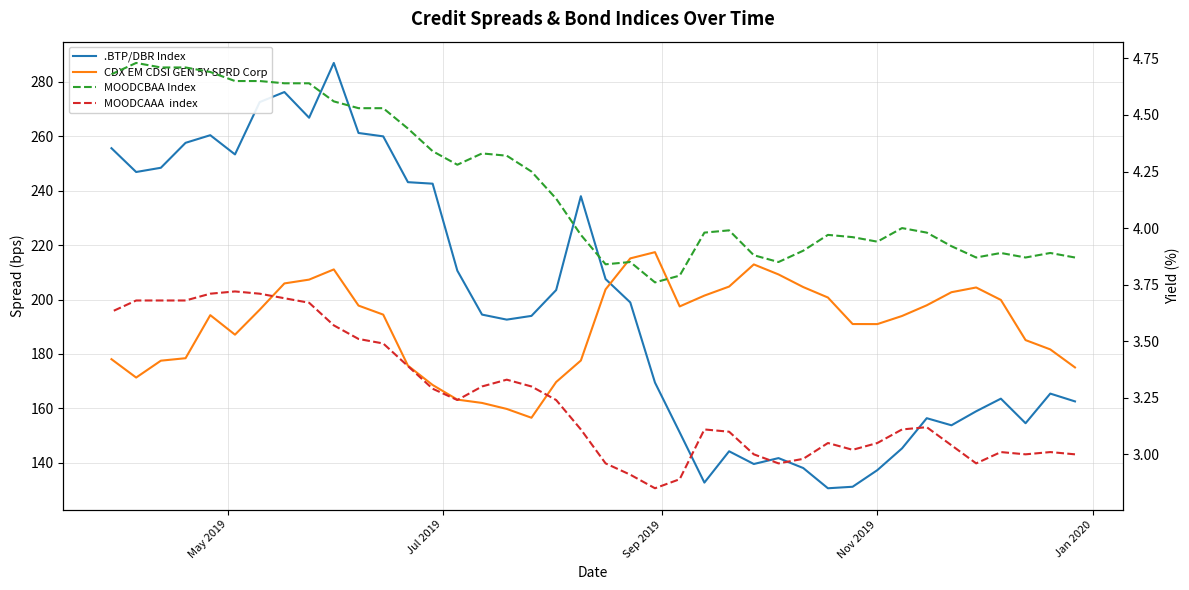

Which series has the largest total across all categories?

.BTP/DBR Index